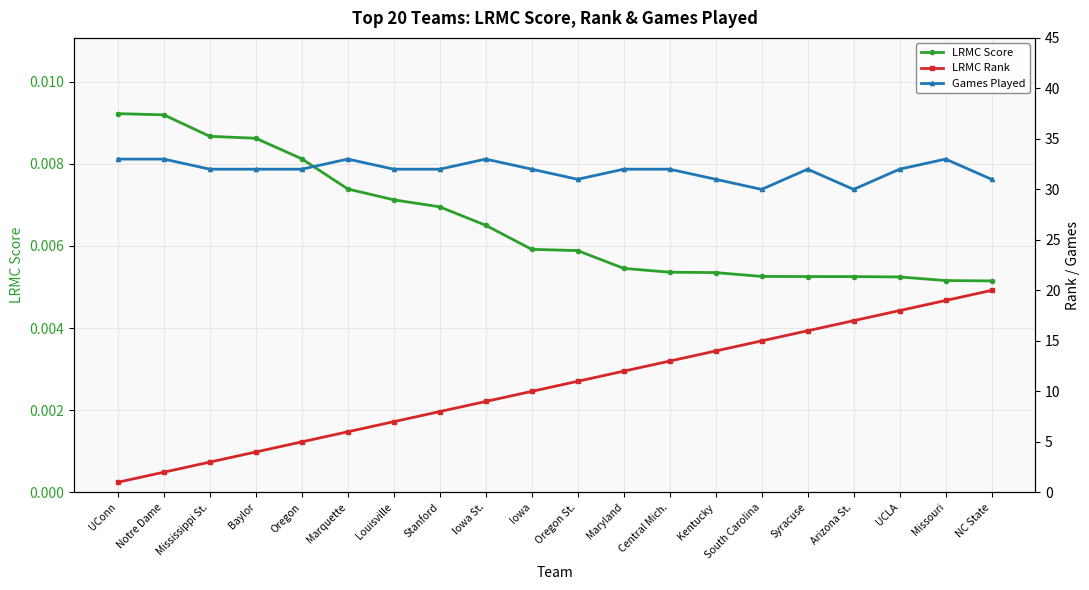

True or false: Games Played and LRMC Score intersect in this chart.

False